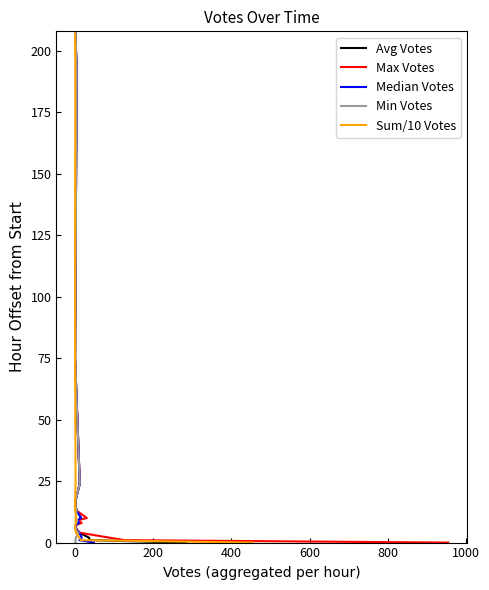

The value of Max Votes at −200 is 78. True or false?

False